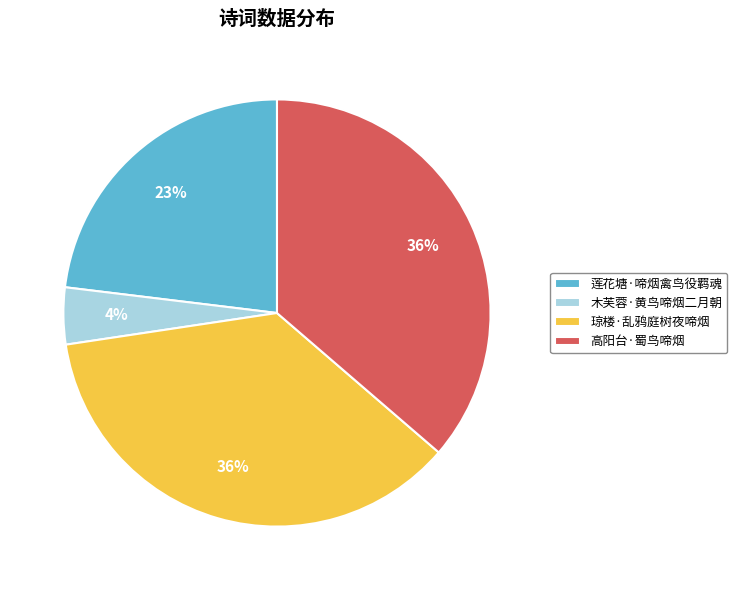

Is the sum of 琼楼·乱鸦庭树夜啼烟 and 莲花塘·啼烟禽鸟役羁魂 greater than half?

Yes